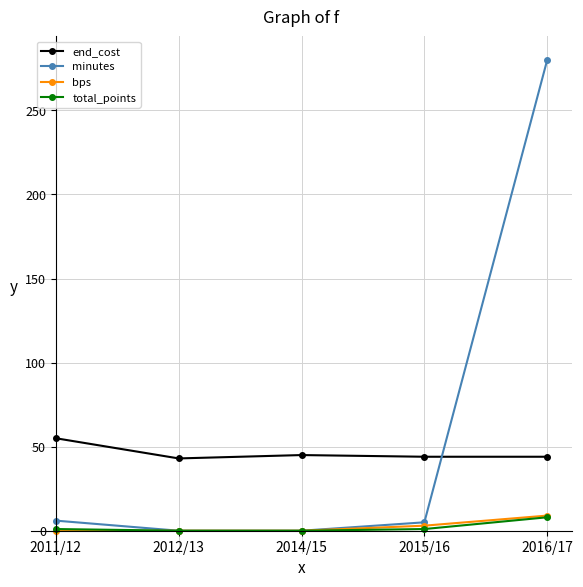

What position from the left is 2015/16?

4